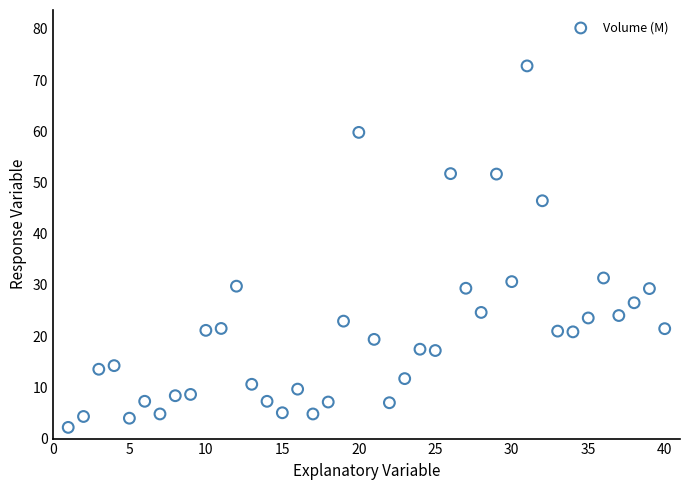

What is the range of X values (max minus min)?

39.0